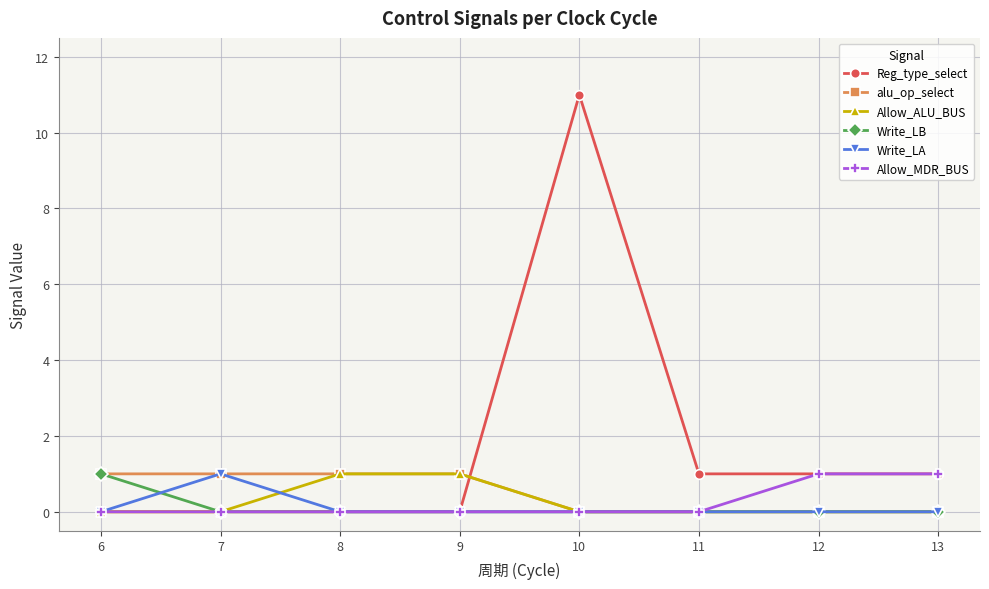

How many Write_LA values are between 0 and 1?

8